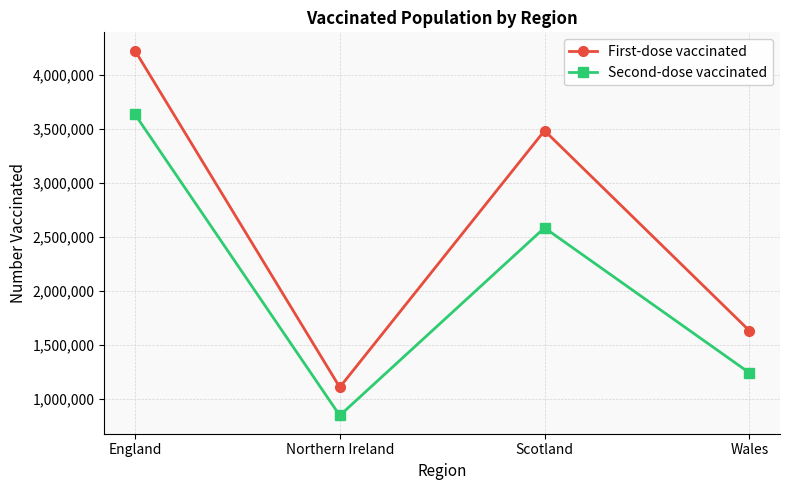

What is the lowest value of the First-dose vaccinated series?

1105511